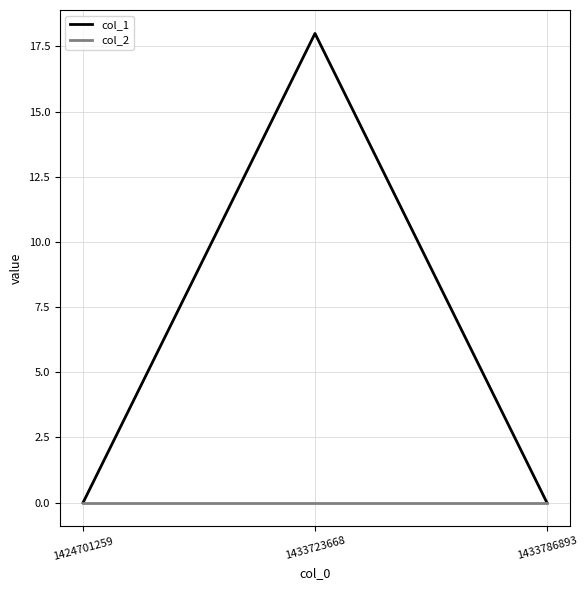

At which label does col_1 reach its peak?

1433723668